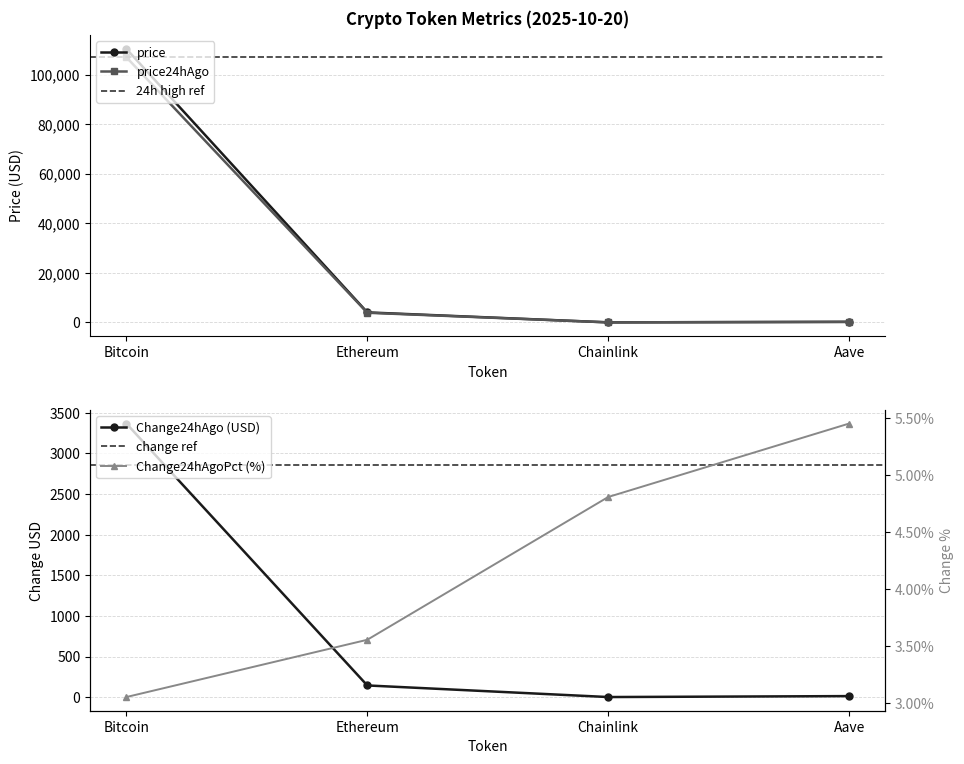

True or false: price24hAgo and Change24hAgo intersect in this chart.

False